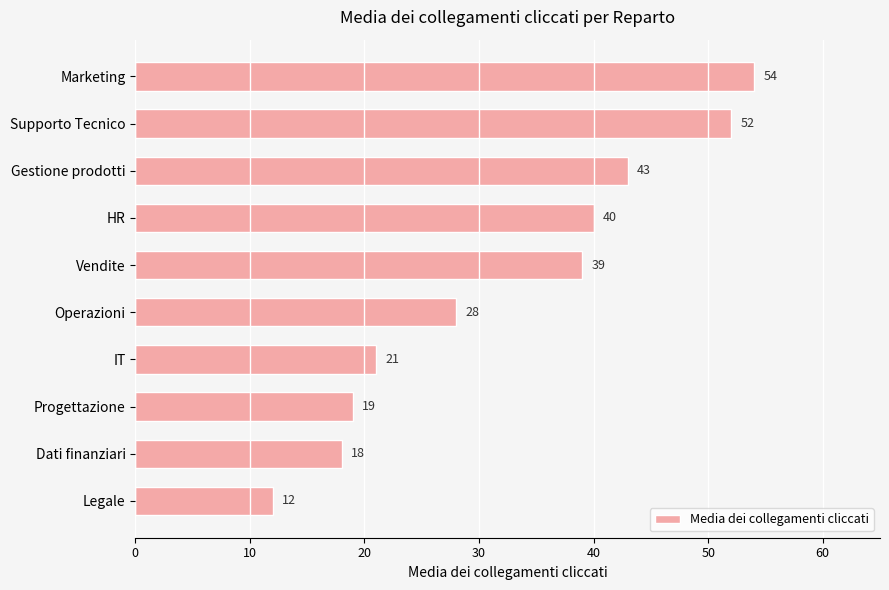

What is the change in value from Vendite to Progettazione?

-20